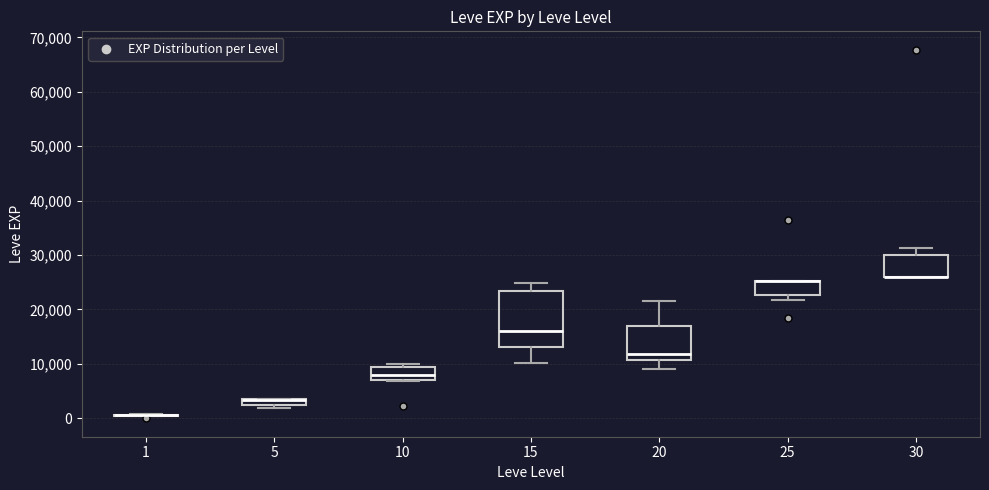

Where is the lower edge of the box at x = 15 on the y-axis? The values are not printed on the chart, so give them approximately, as read against the axis.

13000